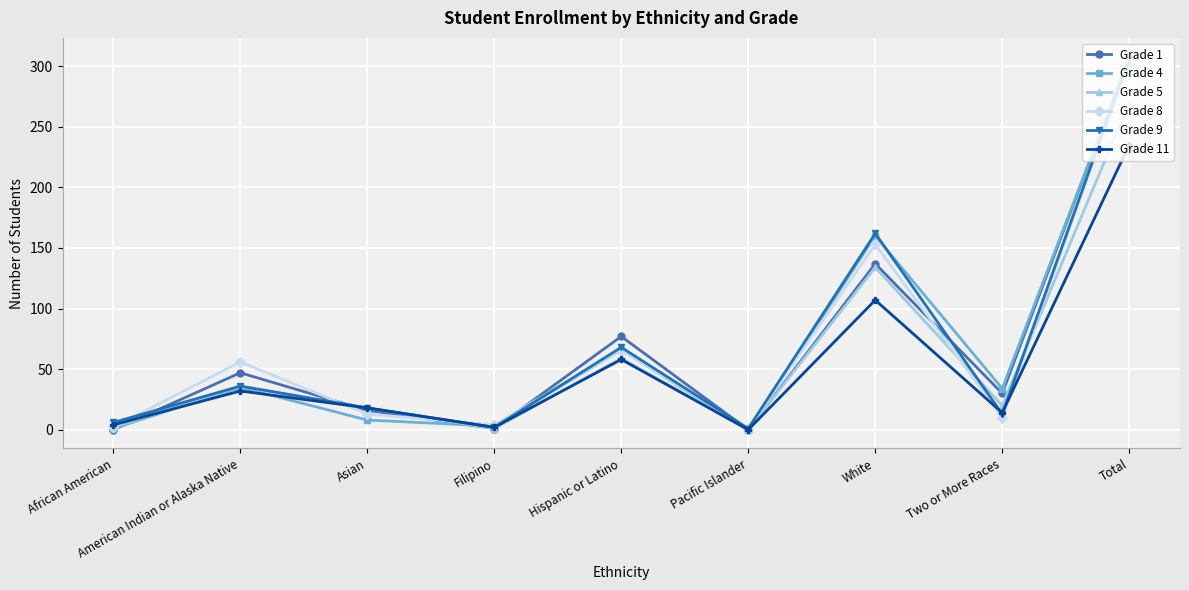

How many categories are shown in the chart?

9